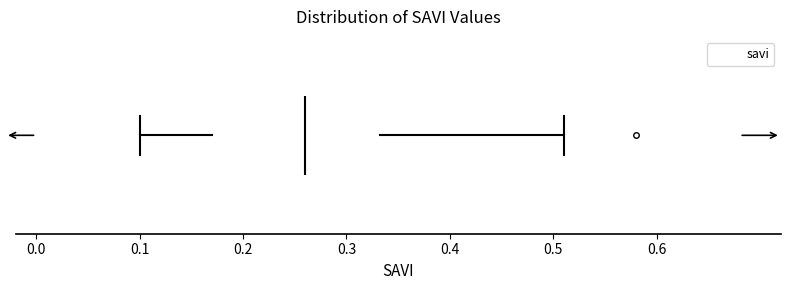

Transcribe this box plot: give where the median line is, the range the box spans, and where the two whiskers end, as read against the x-axis. The values are not printed on the chart, so give them approximately, as read against the axis.

median 0.26, box 0.17 to 0.33, whiskers 0.10 to 0.51